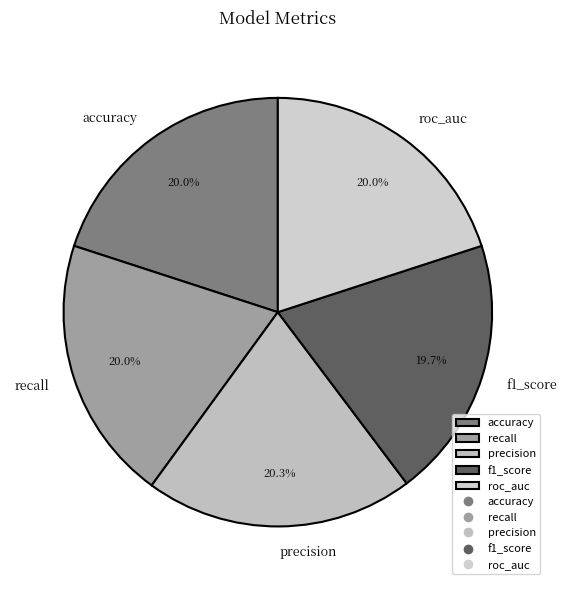

What percentage is the precision slice, to the nearest percent?

20%